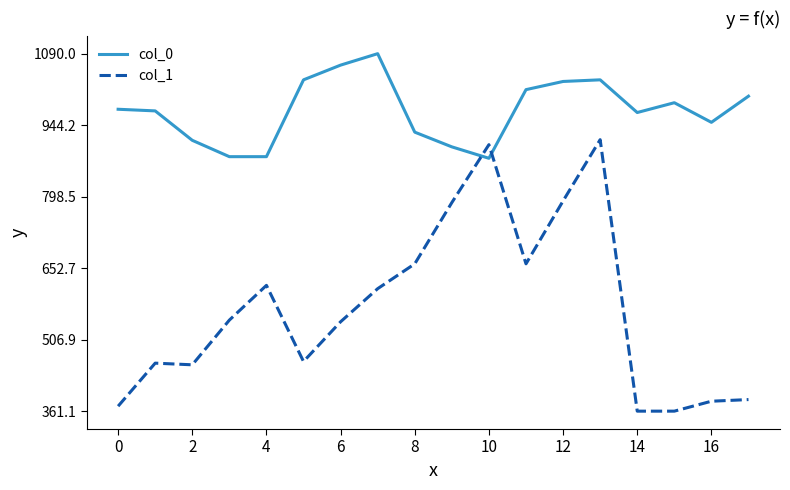

Which series has the largest range (max minus min)?

col_1